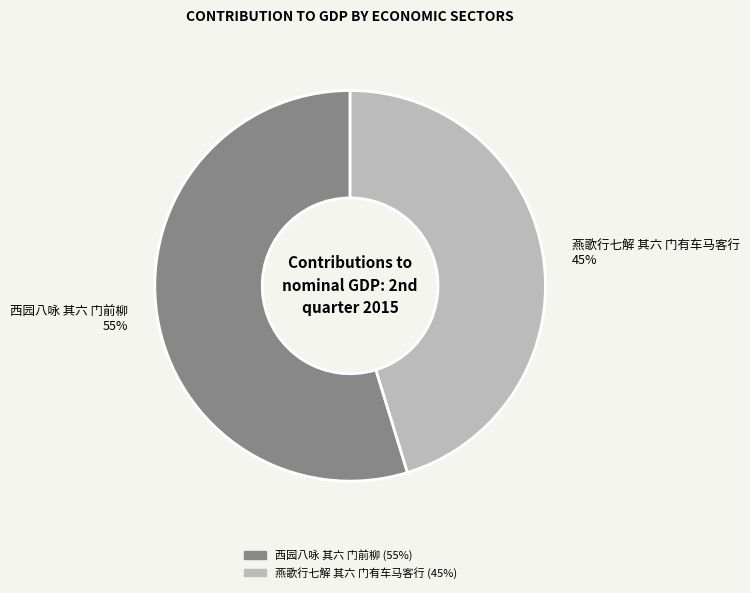

Which slice is the smallest?

燕歌行七解 其六 门有车马客行